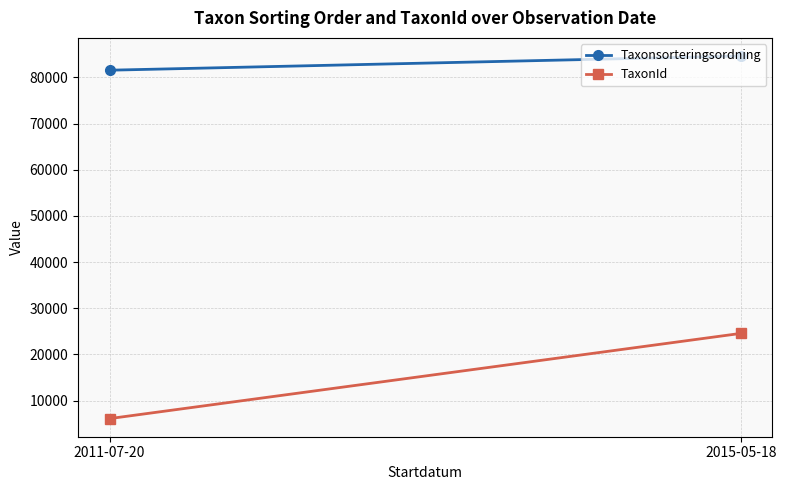

What is the spread (max minus min) of values at 2011-07-20?

75455.3